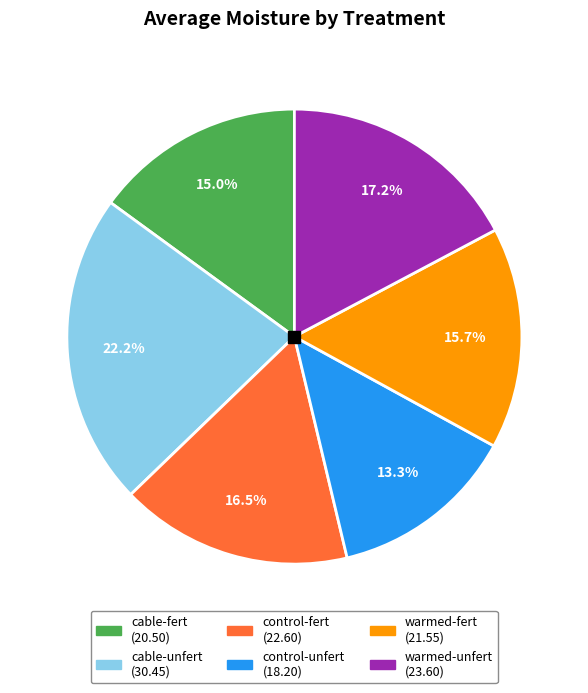

How many segments does this pie chart have?

6